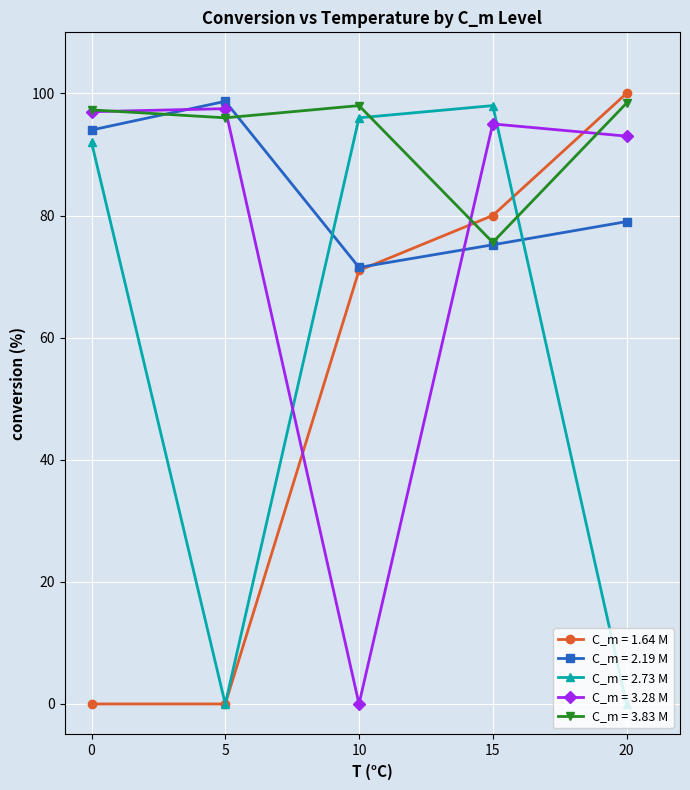

In C_m = 2.19 M, how many points are lower than both neighbors (excluding endpoints)?

1